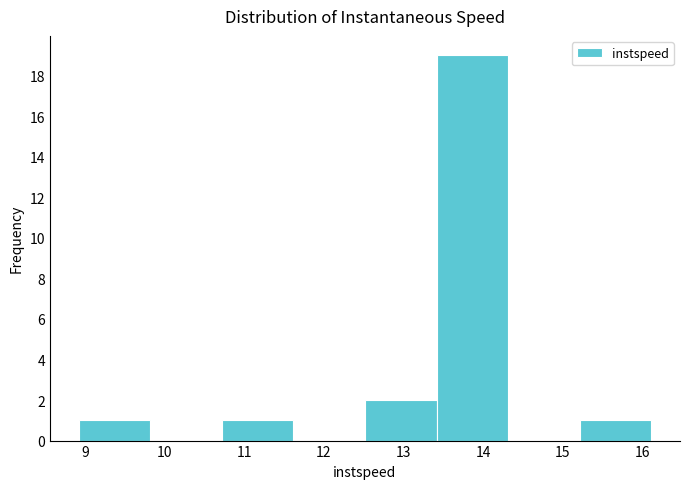

Reading left to right, list every bar in this chart as the range it spans on the x-axis followed by its height. Neither the bar edges nor the heights are printed on the chart, so give them approximately, as read against the axes.

8.9 to 9.8: 1
9.8 to 10.7: 0
10.7 to 11.6: 1
11.6 to 12.5: 0
12.5 to 13.4: 2
13.4 to 14.3: 19
14.3 to 15.2: 0
15.2 to 16.1: 1